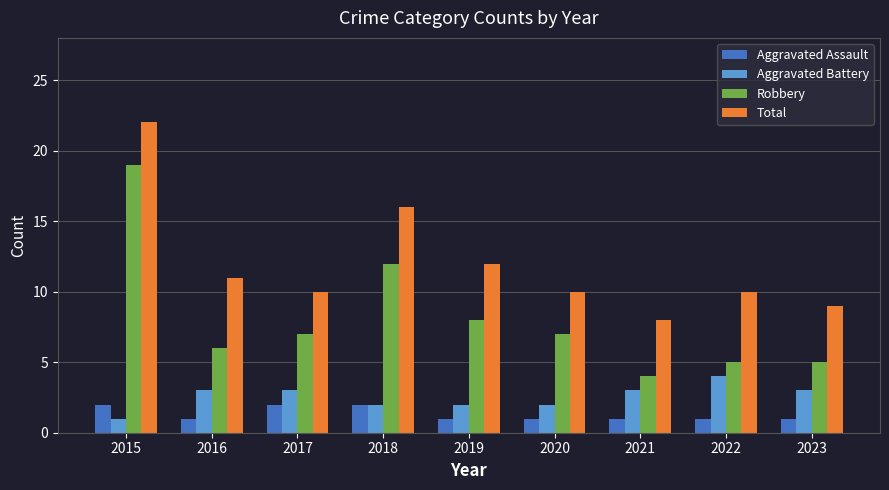

Does the chart contain any negative values?

No